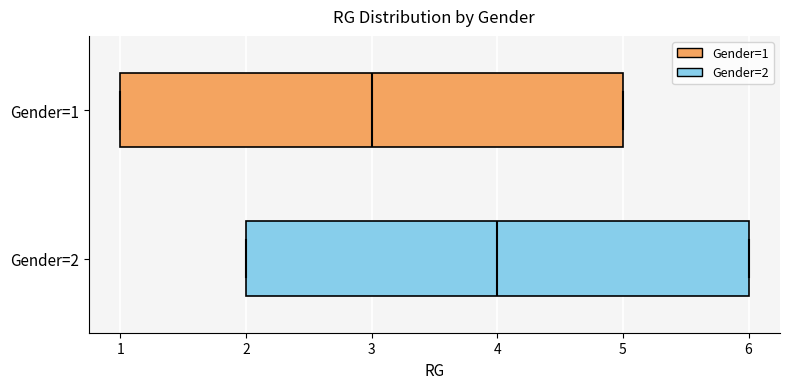

Where is the right edge of the box for Gender=2 on the x-axis? The values are not printed on the chart, so give them approximately, as read against the axis.

6